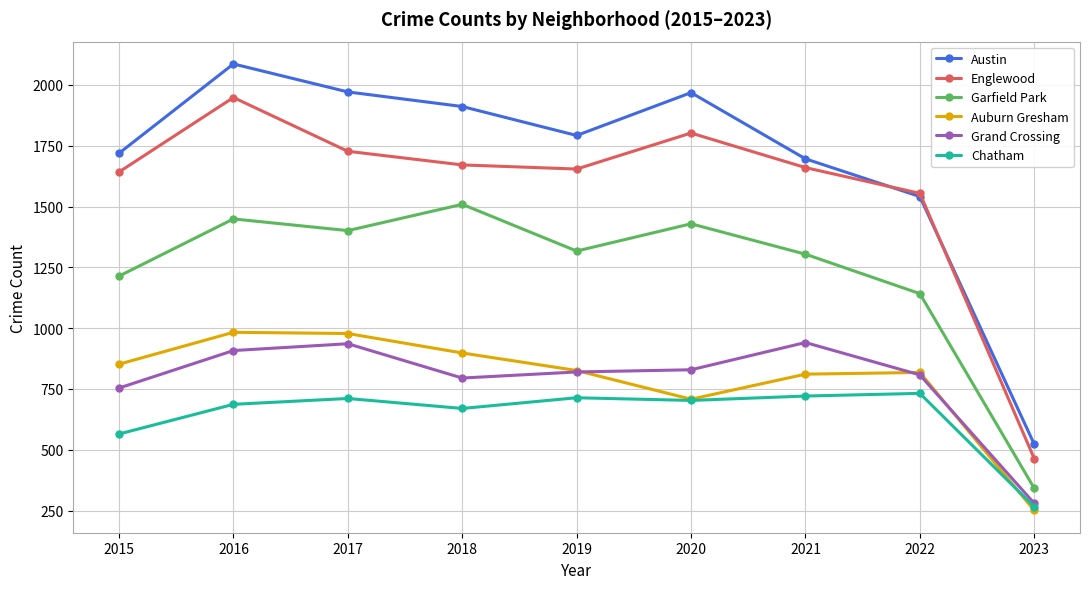

Rank the series at 2017 from lowest to highest value.

Chatham, Grand Crossing, Auburn Gresham, Garfield Park, Englewood, Austin